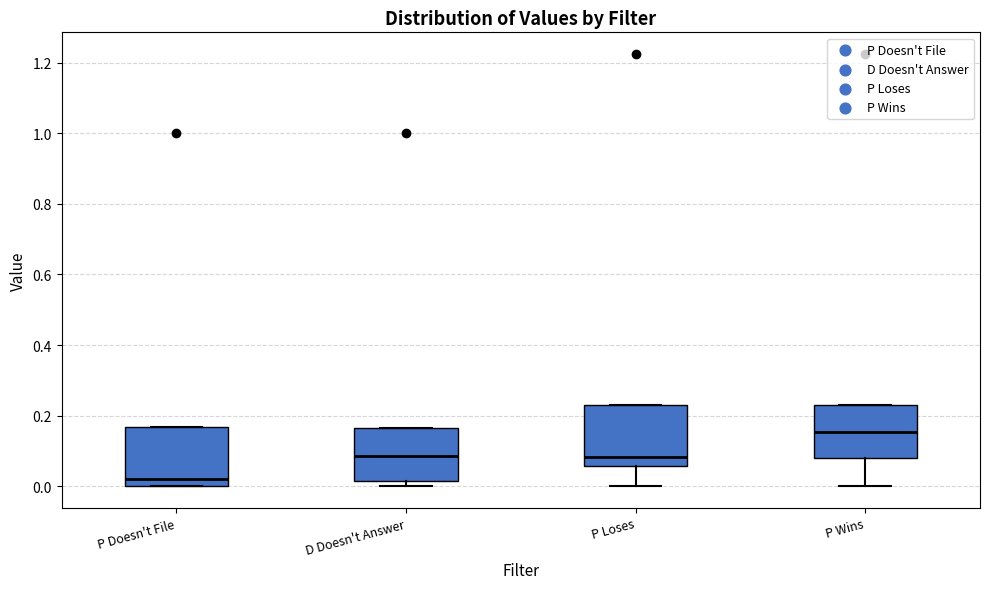

Reading left to right, transcribe this box plot: for each box, give where its median line is, the range the box spans, and where its two whiskers end, as read against the y-axis. The values are not printed on the chart, so give them approximately, as read against the axis.

P Doesn't File: median 0.02, box 0.00 to 0.16, whiskers 0.00 to 0.16
D Doesn't Answer: median 0.08, box 0.02 to 0.16, whiskers 0.00 to 0.16
P Loses: median 0.08, box 0.06 to 0.24, whiskers 0.00 to 0.24
P Wins: median 0.16, box 0.08 to 0.24, whiskers 0.00 to 0.24